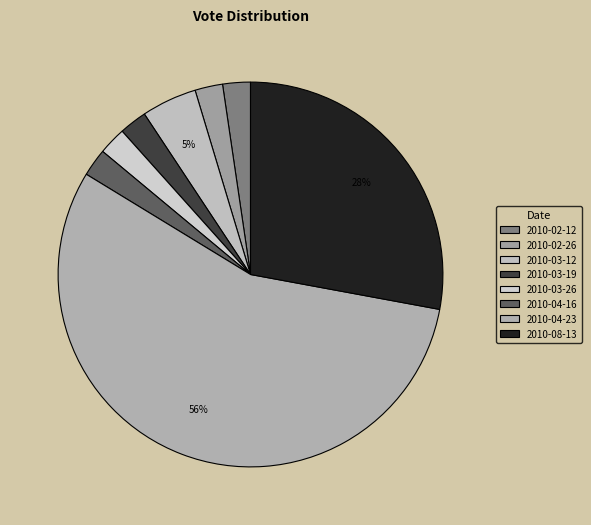

How many slices are in this pie chart?

8